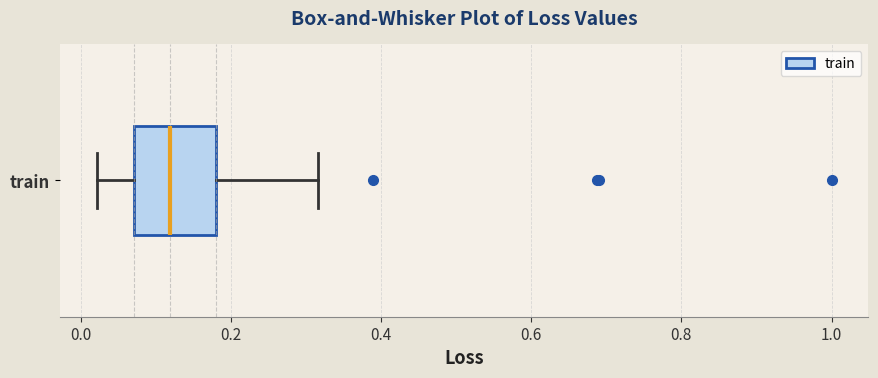

Read this box plot against the x-axis: the position of the median line, the range covered by the box, and the ends of both whiskers. The values are not printed on the chart, so give them approximately, as read against the axis.

median 0.12, box 0.08 to 0.18, whiskers 0.02 to 0.32